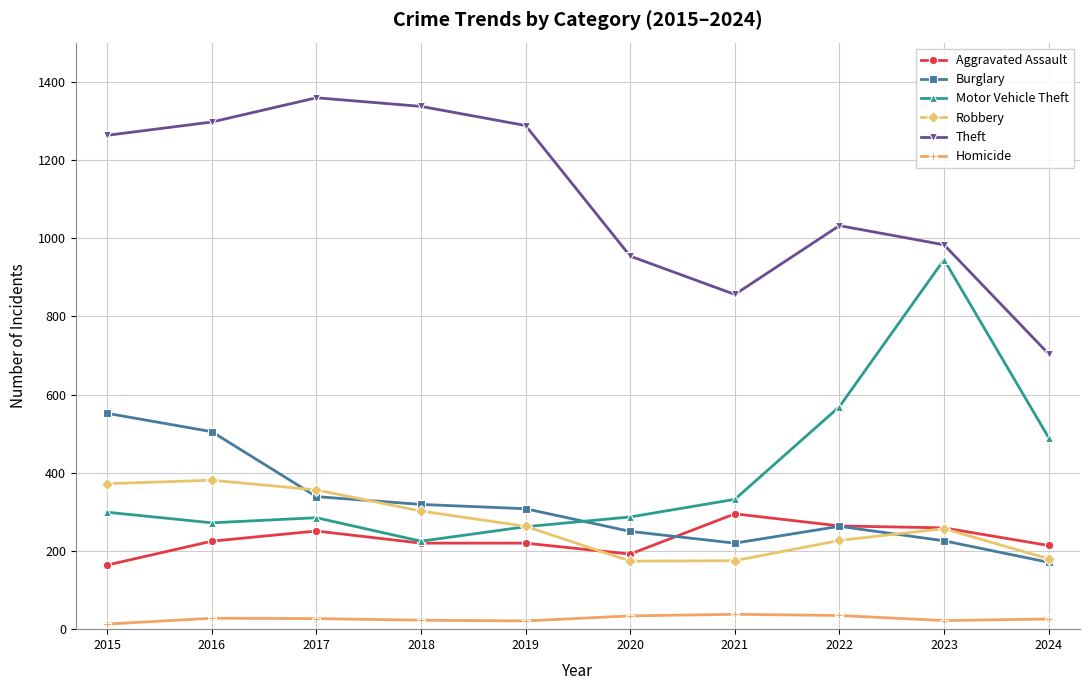

How many lines are shown in the chart?

6